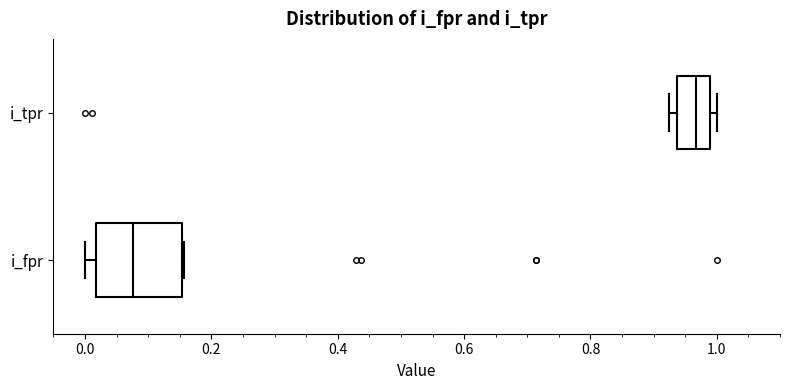

Which box is the widest, from its left edge to its right edge?

i_fpr